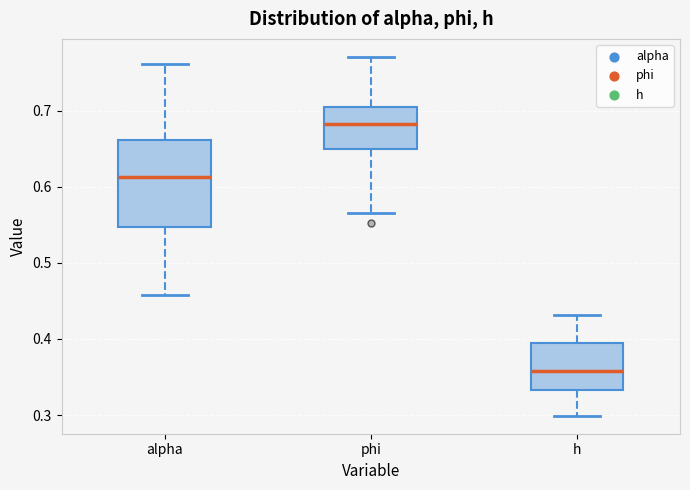

Reading left to right, transcribe this box plot: for each box, give where its median line is, the range the box spans, and where its two whiskers end, as read against the y-axis. The values are not printed on the chart, so give them approximately, as read against the axis.

alpha: median 0.61, box 0.55 to 0.66, whiskers 0.46 to 0.76
phi: median 0.68, box 0.65 to 0.71, whiskers 0.57 to 0.77
h: median 0.36, box 0.33 to 0.39, whiskers 0.30 to 0.43